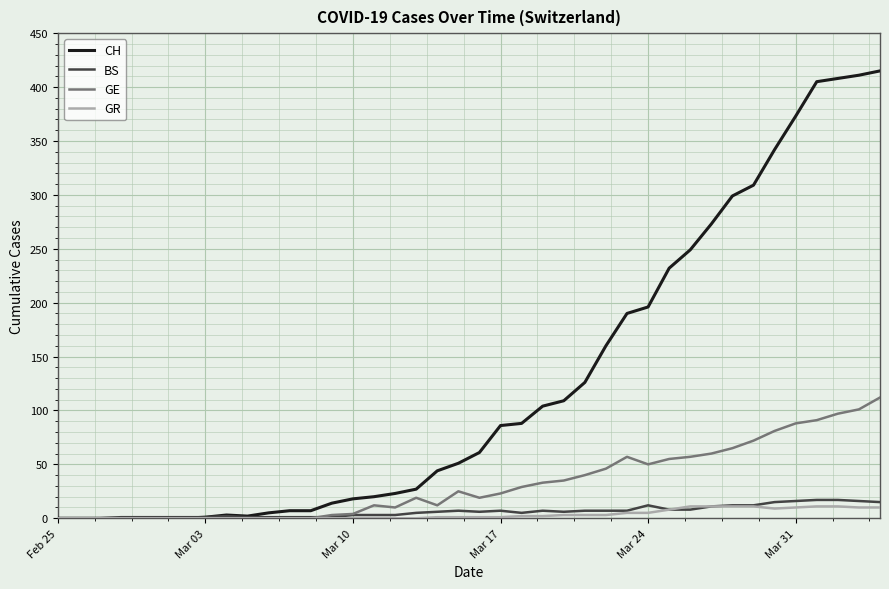

What is the maximum value for GR?

11